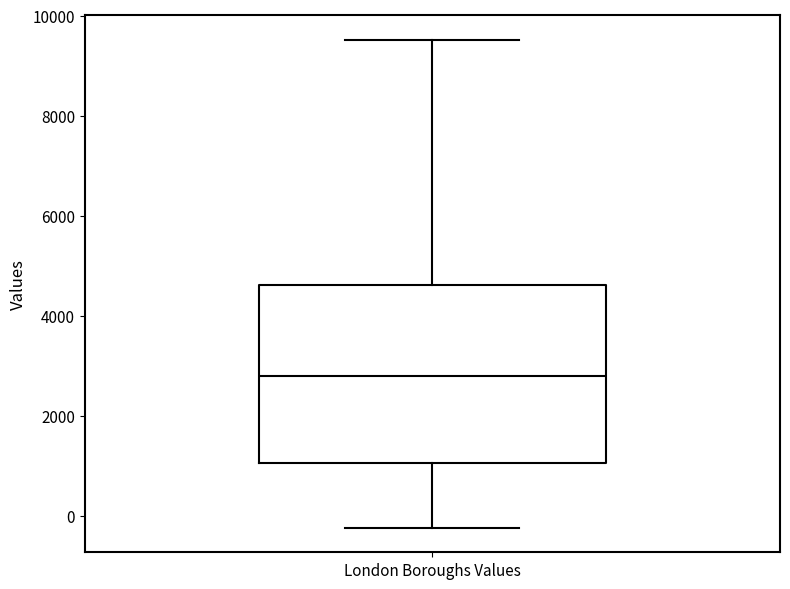

Read this box plot against the y-axis: the position of the median line, the range covered by the box, and the ends of both whiskers. The values are not printed on the chart, so give them approximately, as read against the axis.

median 2800, box 1000 to 4600, whiskers -200 to 9600